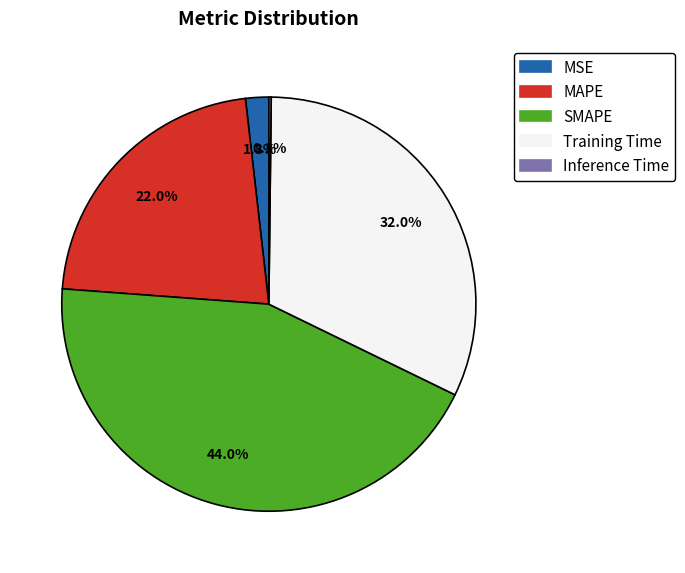

Which category has the biggest portion of the pie?

SMAPE